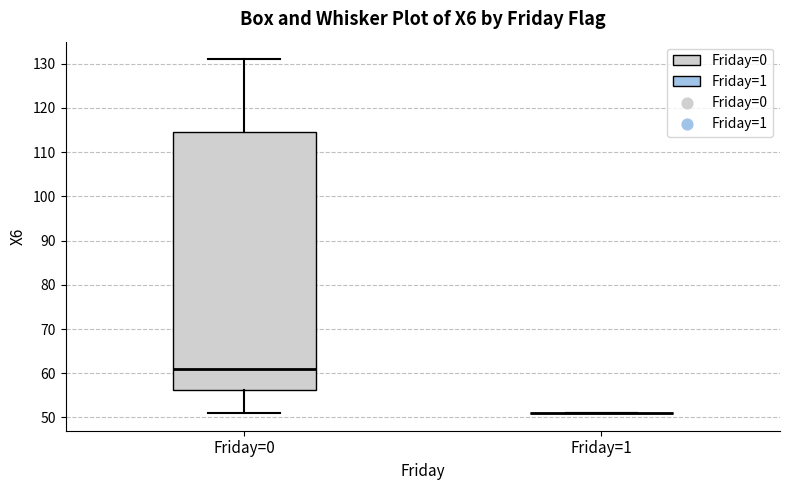

Which box is the tallest, from its lower edge to its upper edge?

Friday=0